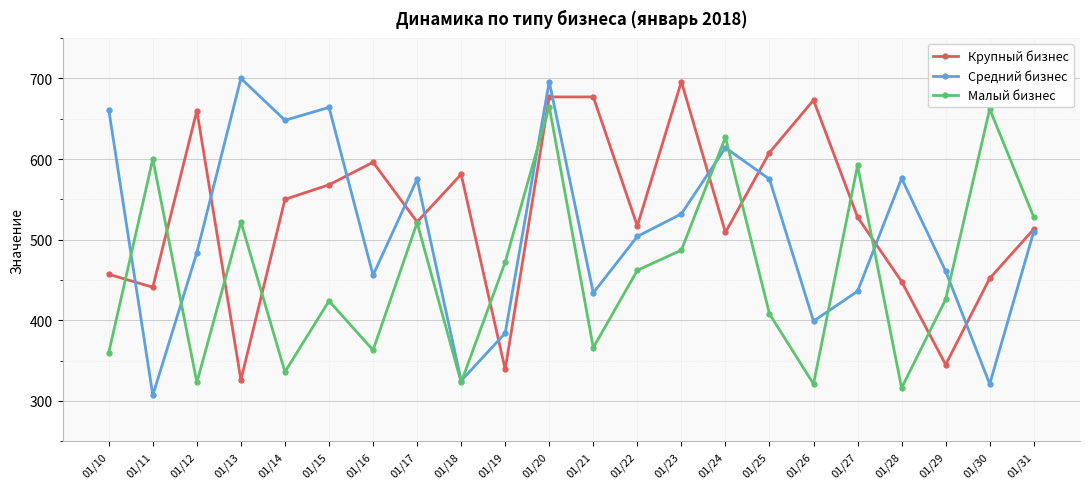

Read the Малый бизнес value at 01/25, to the nearest 5.

410